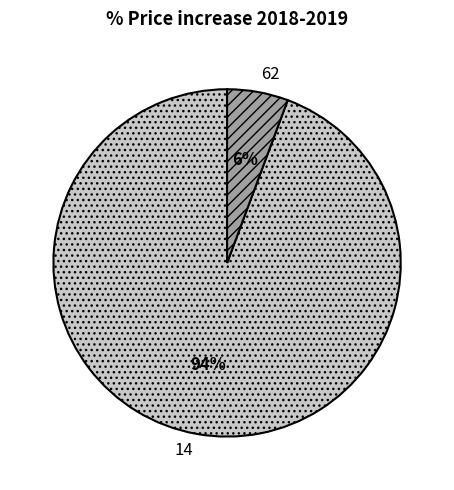

To the nearest percent, what is the average slice percentage?

50%